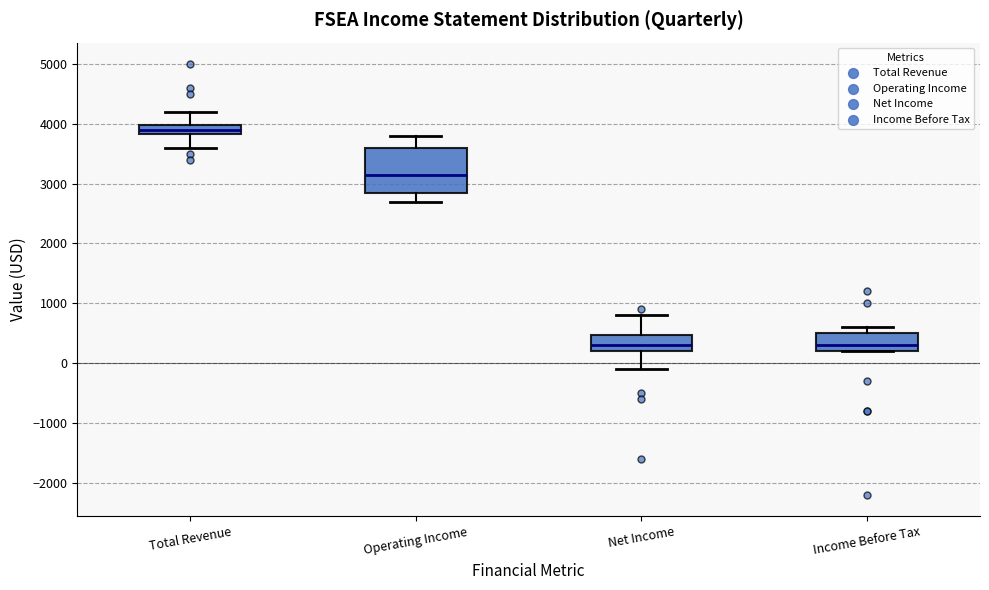

Reading left to right, transcribe this box plot: for each box, give where its median line is, the range the box spans, and where its two whiskers end, as read against the y-axis. The values are not printed on the chart, so give them approximately, as read against the axis.

Total Revenue: median 3900, box 3800 to 4000, whiskers 3600 to 4200
Operating Income: median 3200, box 2900 to 3600, whiskers 2700 to 3800
Net Income: median 300, box 200 to 500, whiskers -100 to 800
Income Before Tax: median 300, box 200 to 500, whiskers 200 to 600